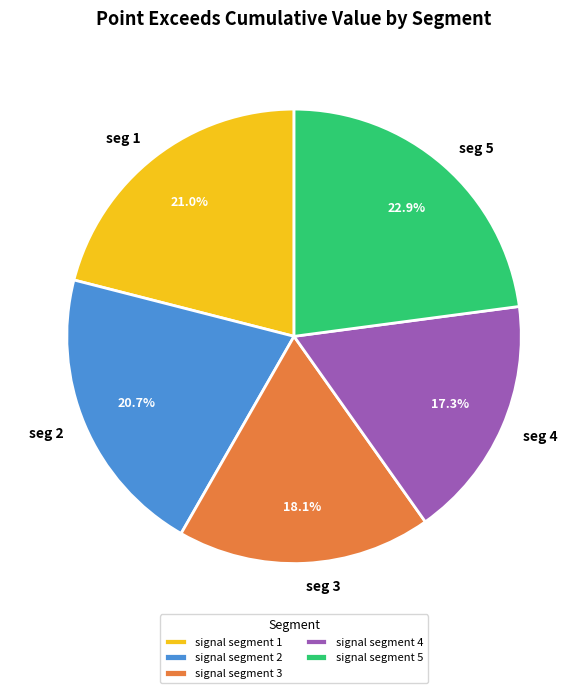

What percentage is the signal segment 1 slice, to the nearest percent?

21%